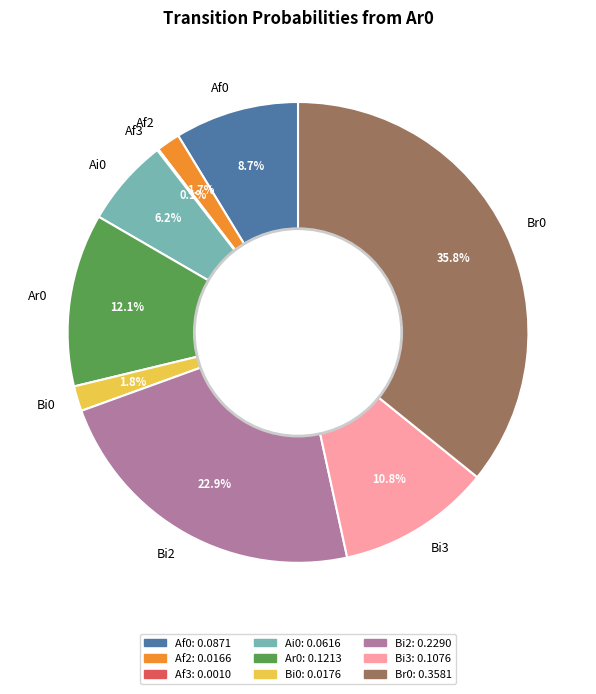

To the nearest percent, what is the average slice percentage?

11%